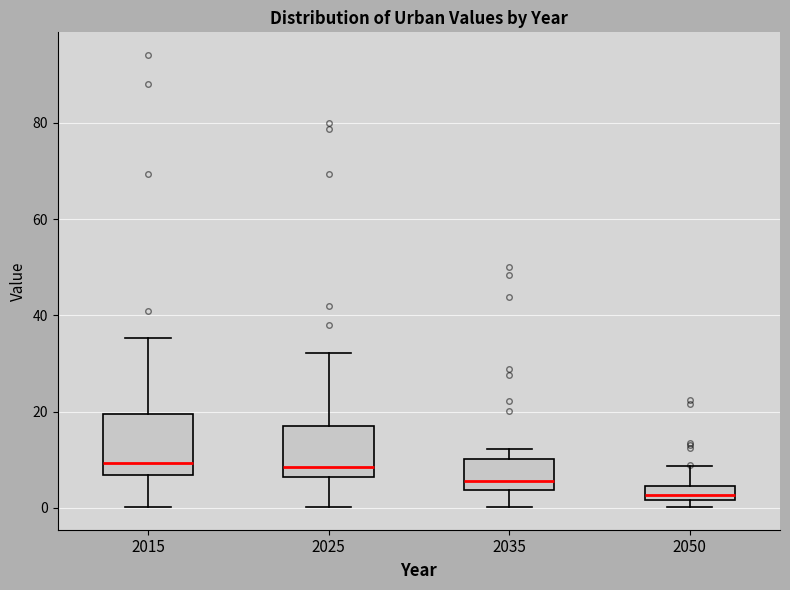

Comparing the boxes themselves (not the whiskers), which one is the tallest?

2015